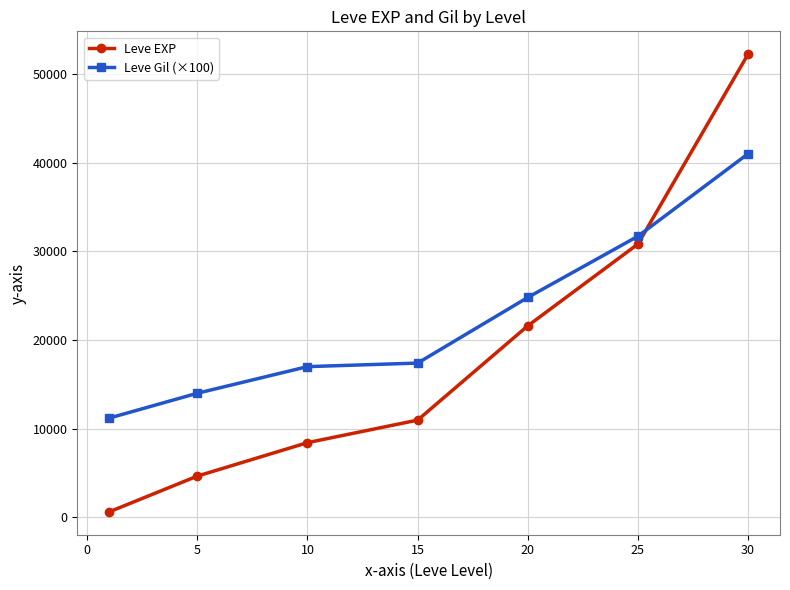

Rank the series by their average value, from lowest to highest.

Leve EXP, Leve Gil (×100)